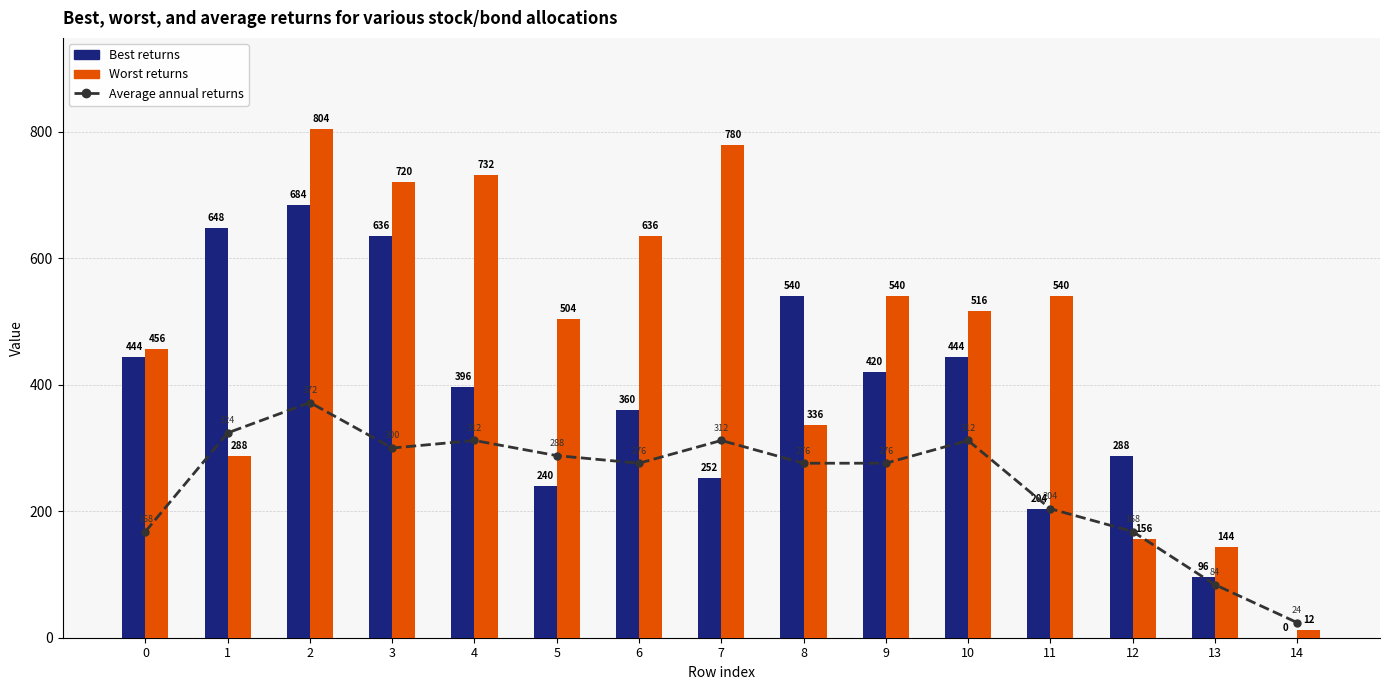

Is the value of Average annual returns at 13 greater than the value of Best returns at 4?

No